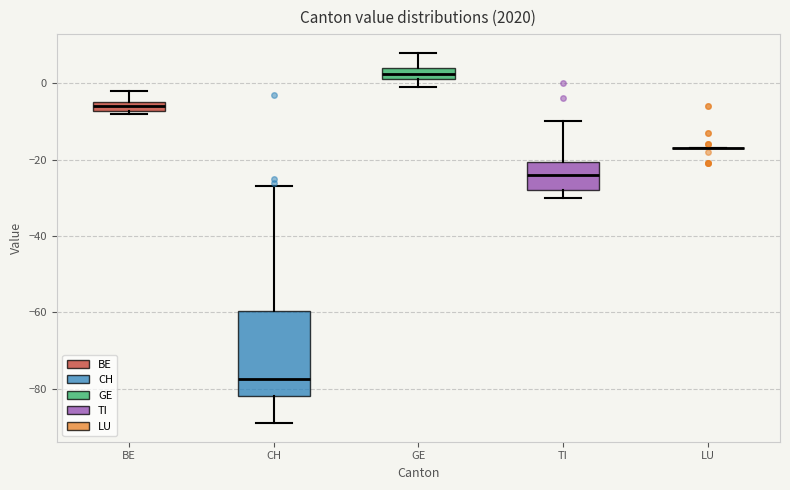

Where is the lower edge of the box for BE on the y-axis? The values are not printed on the chart, so give them approximately, as read against the axis.

-8